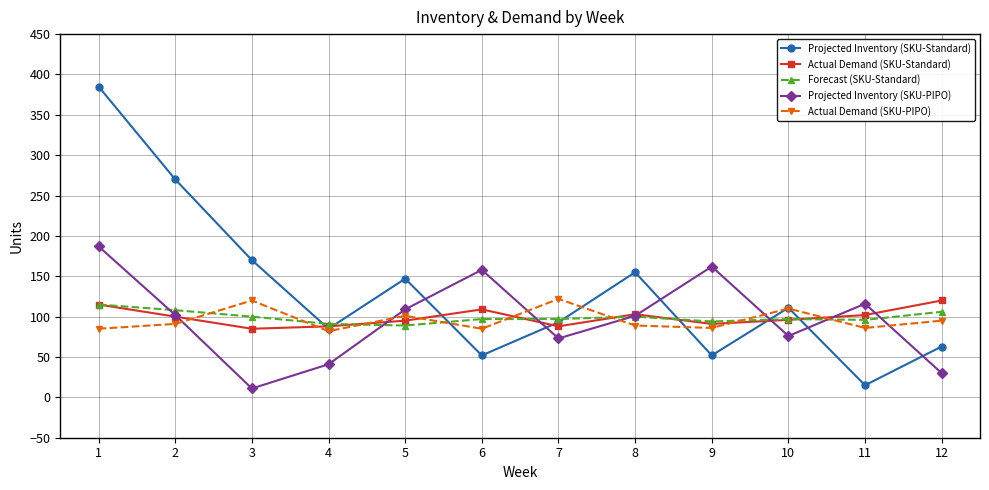

How many series are shown in this chart?

5